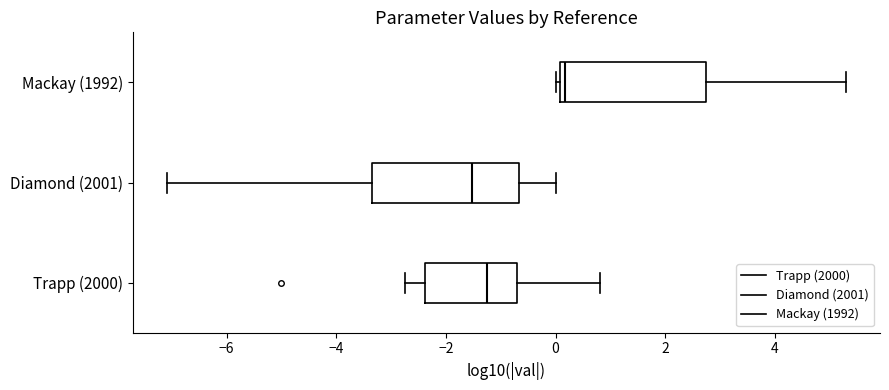

Reading bottom to top, read every box against the x-axis: the position of its median line, the range the box covers, and the ends of its whiskers. The values are not printed on the chart, so give them approximately, as read against the axis.

Trapp (2000): median -1.2, box -2.4 to -0.6, whiskers -2.8 to 0.8
Diamond (2001): median -1.6, box -3.4 to -0.6, whiskers -7.0 to 0.0
Mackay (1992): median 0.2, box 0.0 to 2.8, whiskers 0.0 (just left of the box's left edge) to 5.4